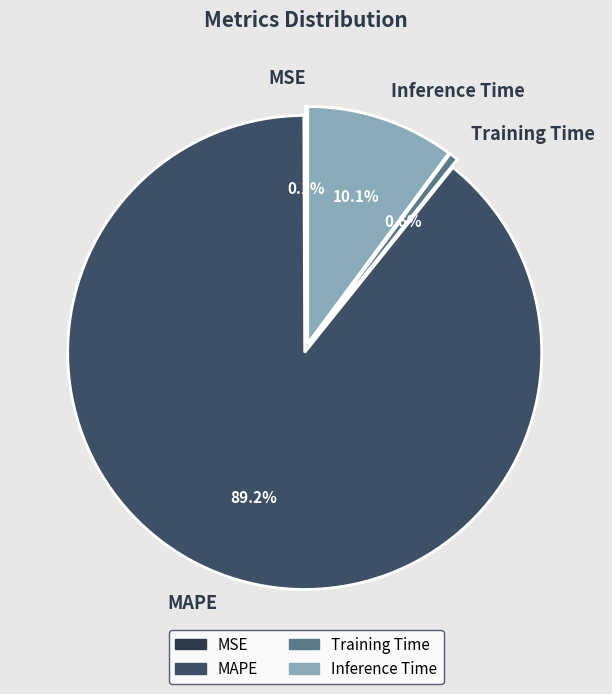

Is the sum of Inference Time and MAPE greater than half?

Yes